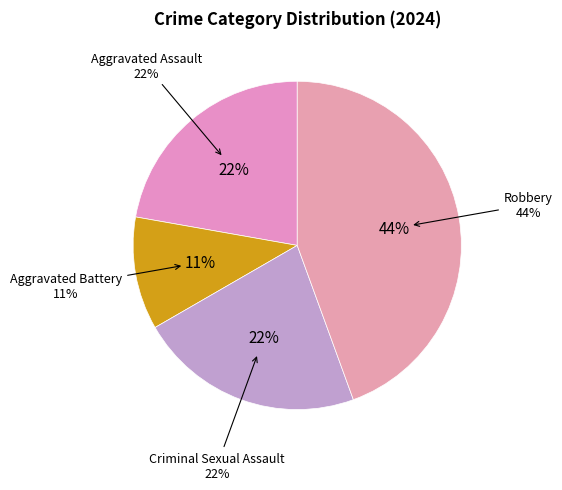

Is it true that Criminal Sexual Assault is 16% of the pie?

False